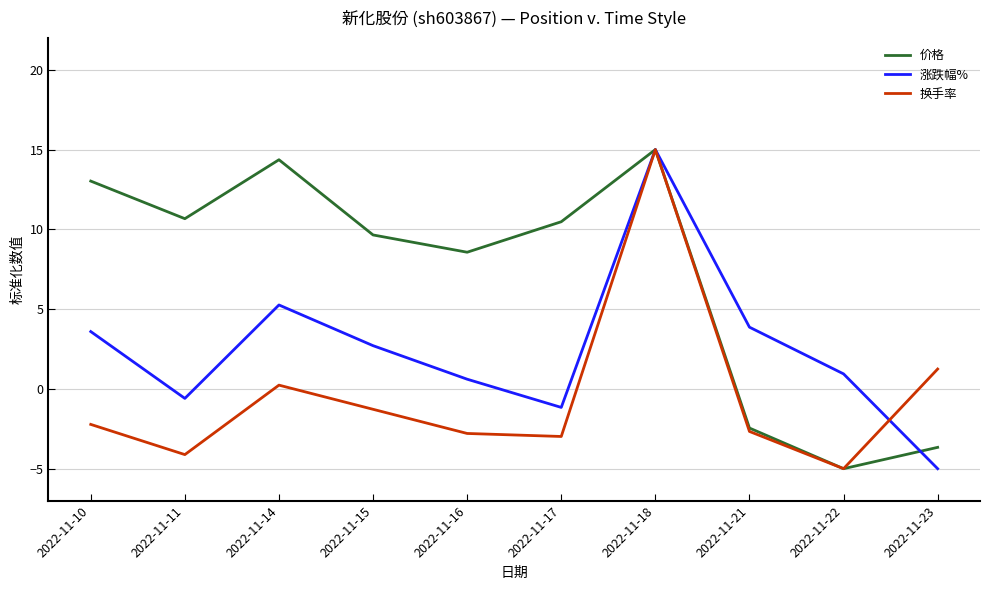

List the series in order of their overall mean, highest first.

价格, 涨跌幅%, 换手率